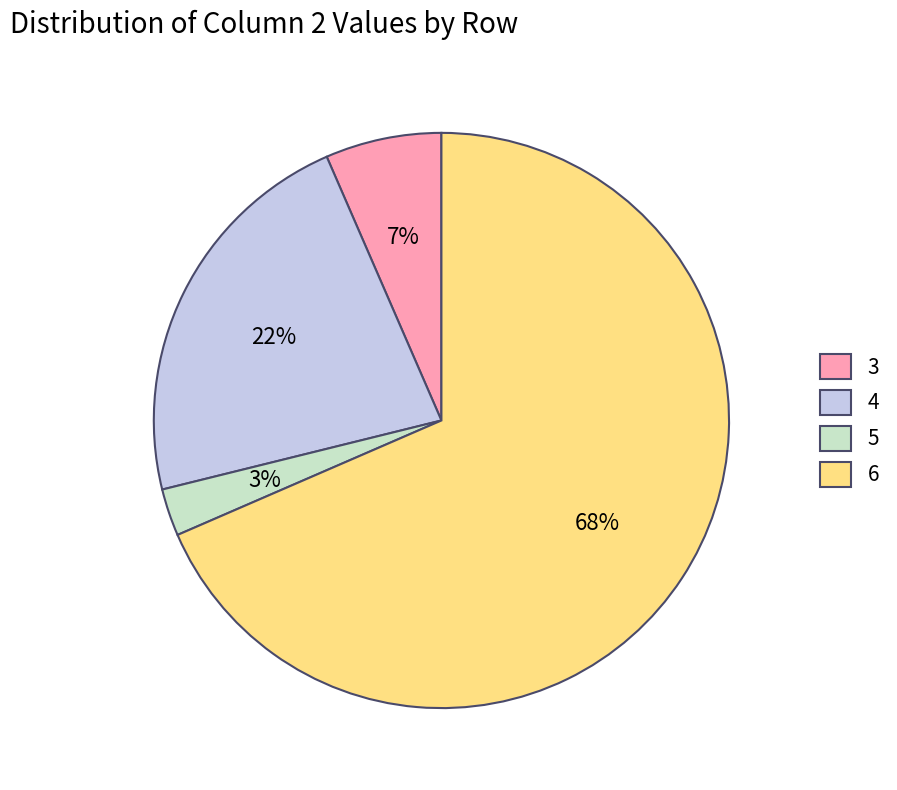

To the nearest percent, what portion does 4 represent?

22%